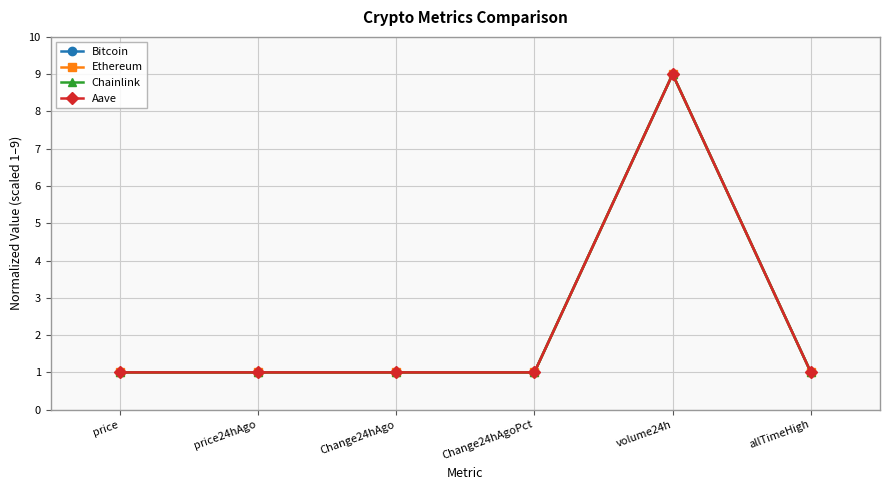

What is the sum of the Bitcoin values at price and Change24hAgo?

2.0